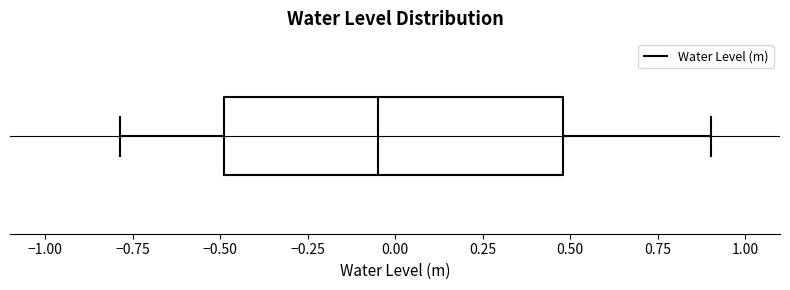

Where does the median line of the box sit on the x-axis? The values are not printed on the chart, so give them approximately, as read against the axis.

-0.05